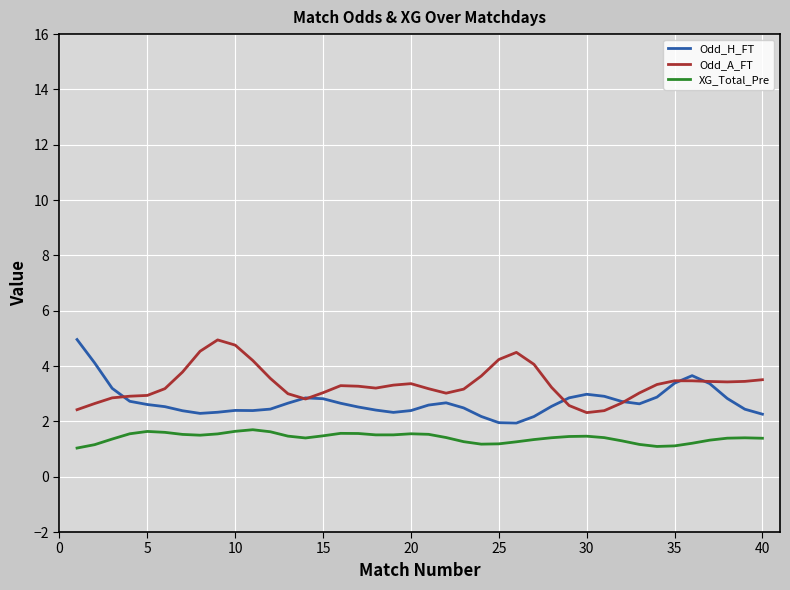

What is the smallest value displayed?

1.0